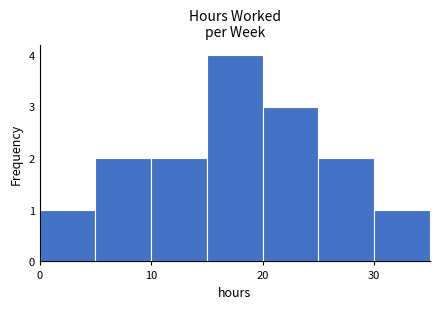

Reading left to right, transcribe this chart: for each bar, give the range it covers on the x-axis and its height. The values are not printed on the chart, so give them approximately, as read against the axis.

0 to 5: 1
5 to 10: 2
10 to 15: 2
15 to 20: 4
20 to 25: 3
25 to 30: 2
30 to 35: 1